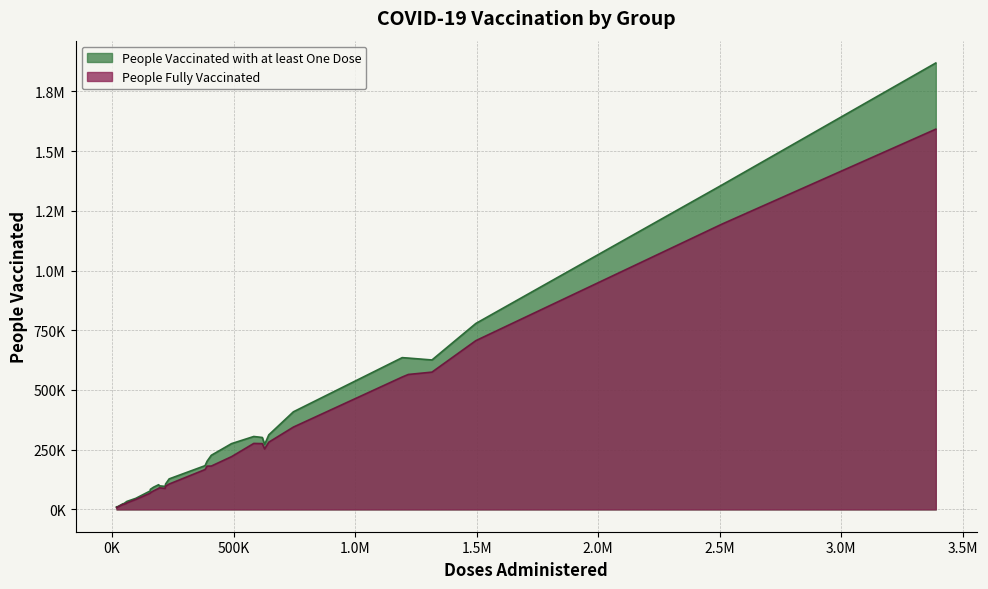

What is the value of the People Fully Vaccinated point at the 30th from the left?

166789